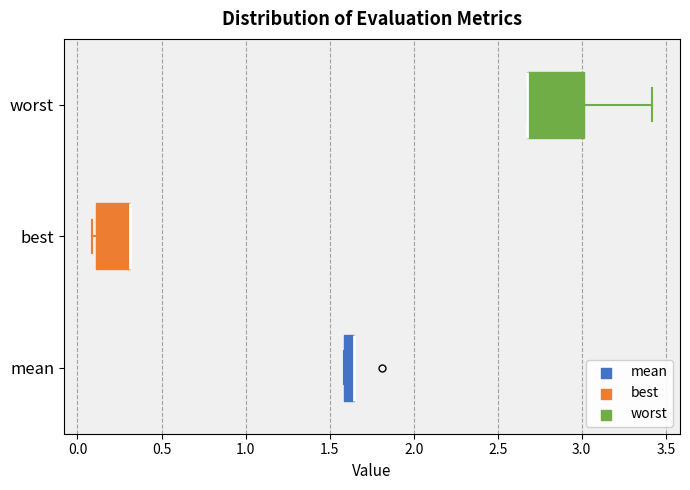

Which box is the widest, from its left edge to its right edge?

worst